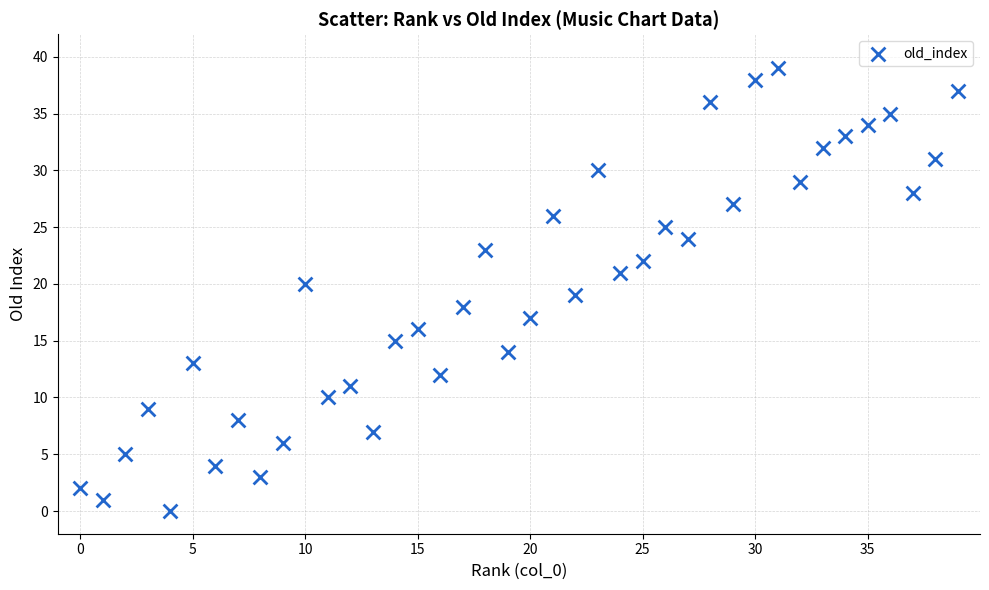

What is the range of Y values (max minus min)?

39